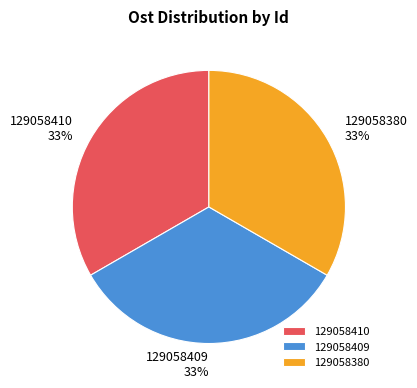

To the nearest percent, what portion does 129058409 represent?

33%